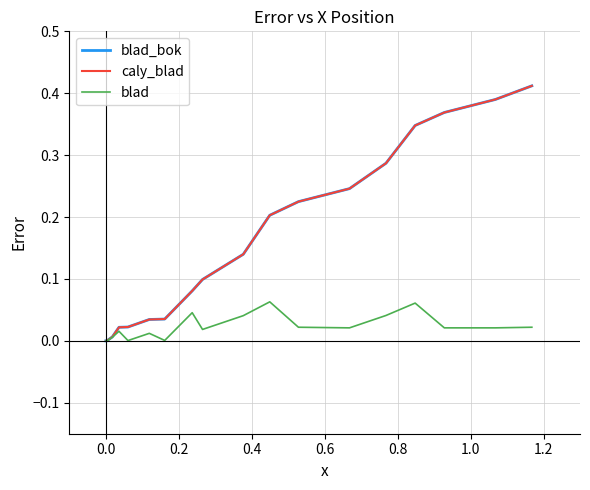

How many categories are shown in the chart?

20